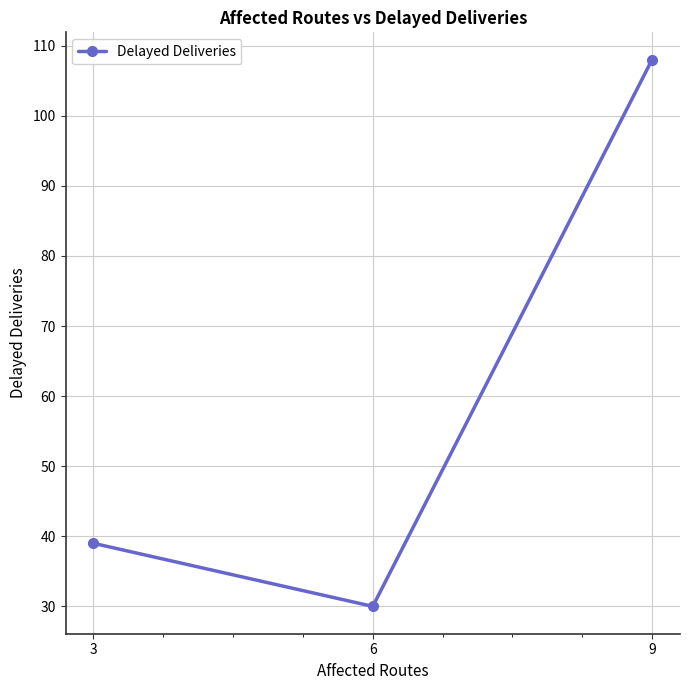

Approximately how many times larger is the value at 6 compared to 9?

0.3